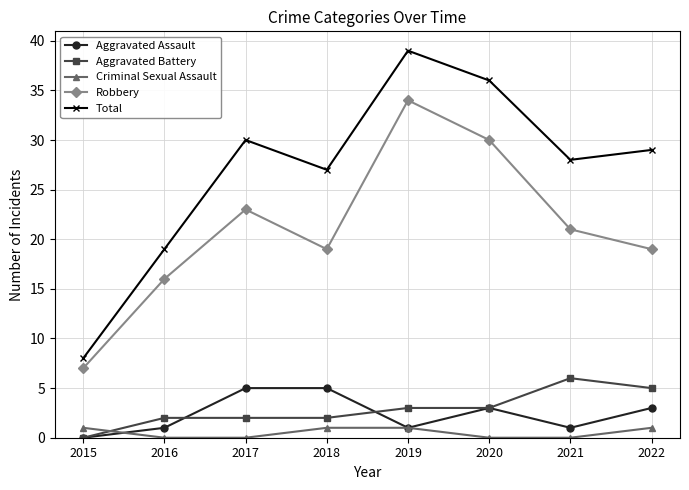

What is the difference between the second highest and second lowest values in the Total series?

17